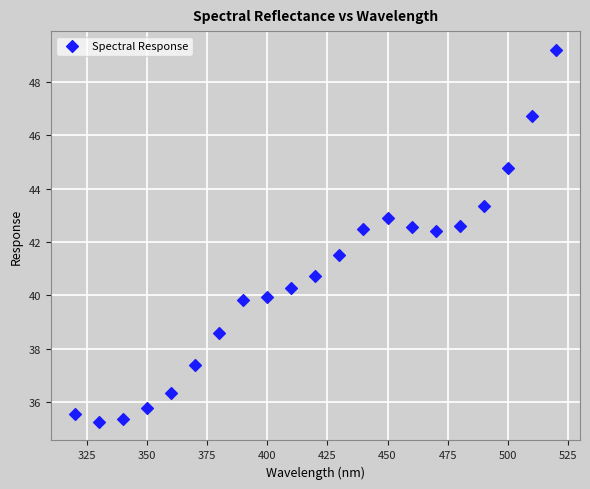

What is the range of Y values (max minus min)?

14.0